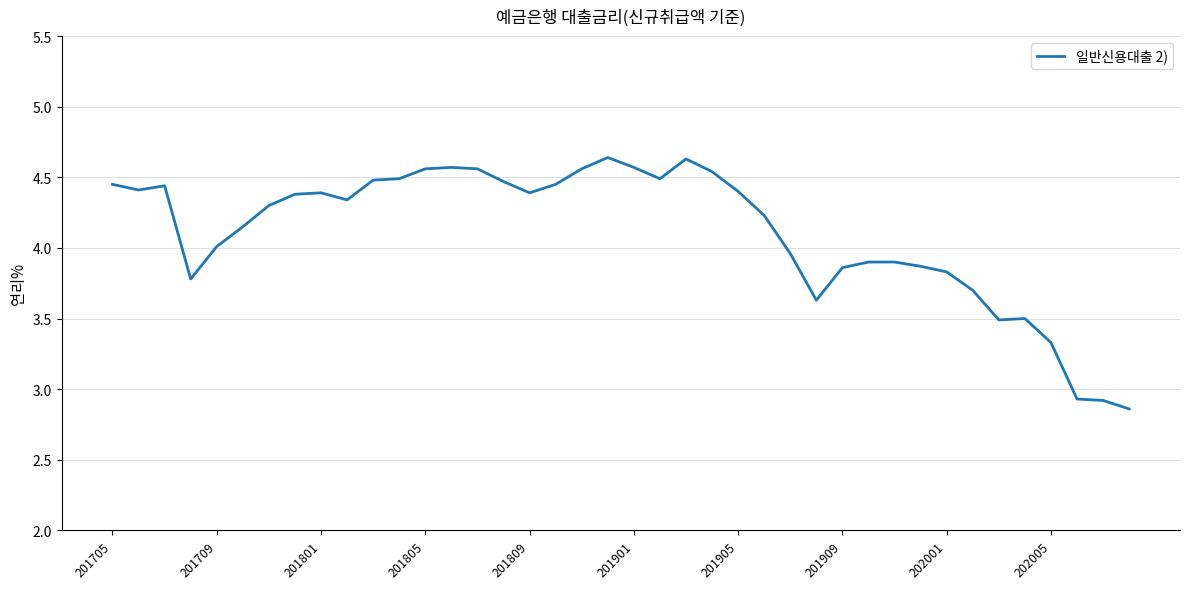

What is the difference between the maximum and minimum values?

1.8